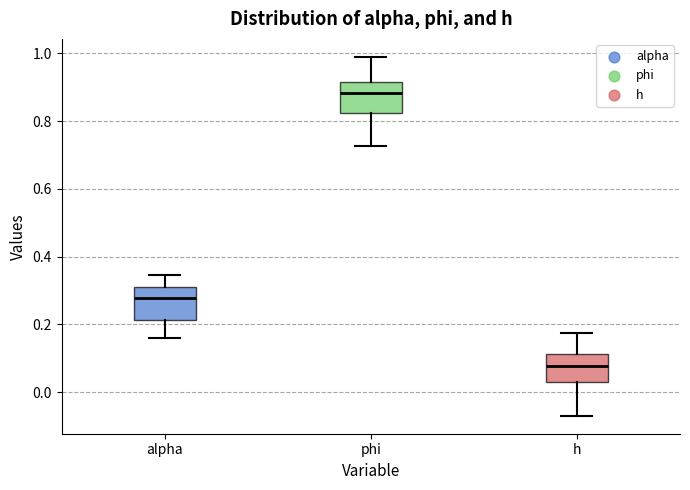

Reading left to right, read every box against the y-axis: the position of its median line, the range the box covers, and the ends of its whiskers. The values are not printed on the chart, so give them approximately, as read against the axis.

alpha: median 0.28, box 0.22 to 0.32, whiskers 0.16 to 0.34
phi: median 0.88, box 0.82 to 0.92, whiskers 0.72 to 1.00
h: median 0.08, box 0.02 to 0.12, whiskers -0.06 to 0.18